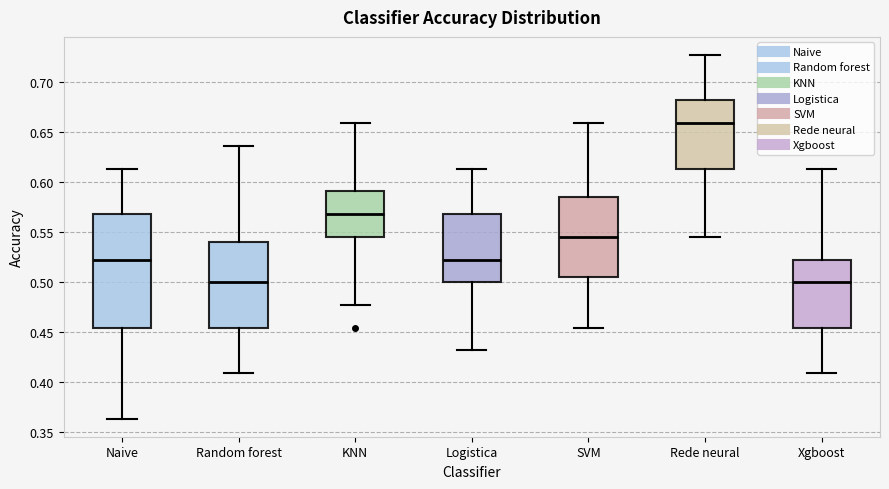

Comparing the boxes themselves (not the whiskers), which one is the tallest?

Naive